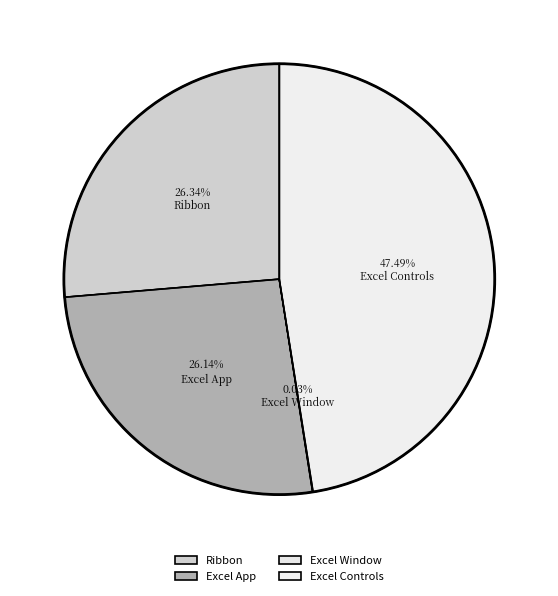

To the nearest percent, what percentage of the pie is Excel App?

26%